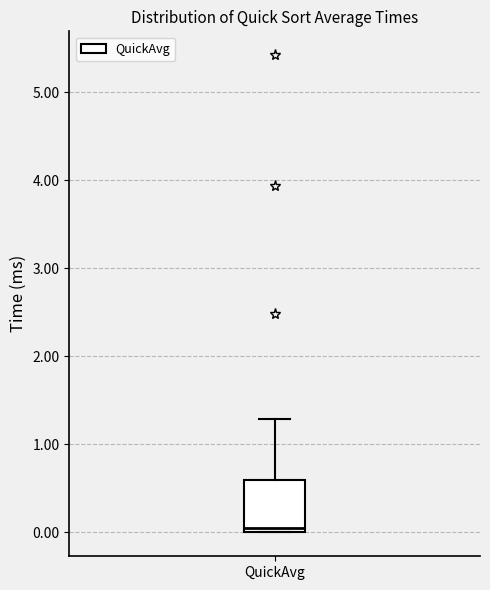

Where is the lower edge of the box for QuickAvg on the y-axis? The values are not printed on the chart, so give them approximately, as read against the axis.

0.0